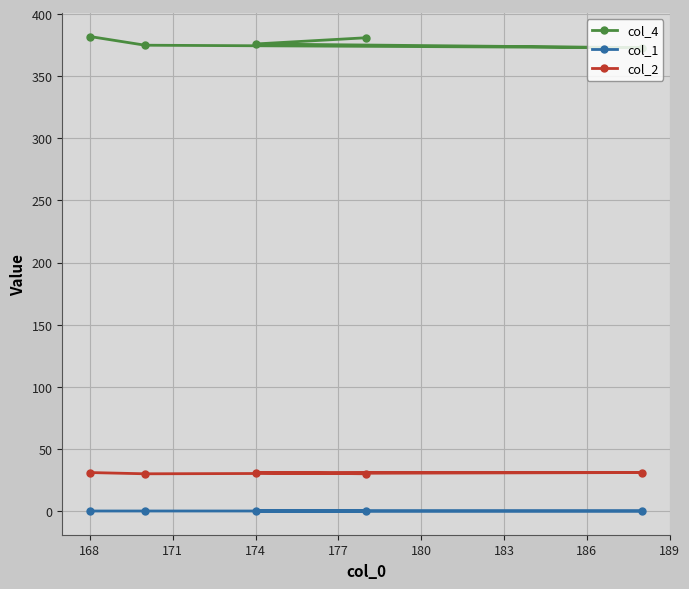

Reading right to left, extract all data points from this chart.

col_4: 381.0	376.0	373.0	375.0	382.0
col_1: 0.1	0.1	0.1	0.1	0.1
col_2: 30.0	31.0	31.0	30.0	31.0